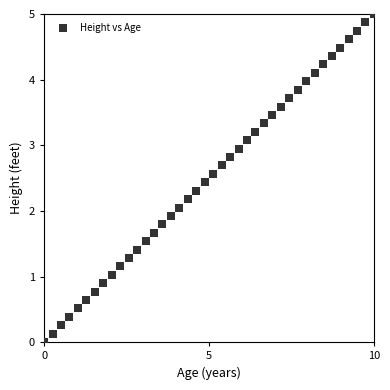

What is the range of X values (max minus min)?

10.0